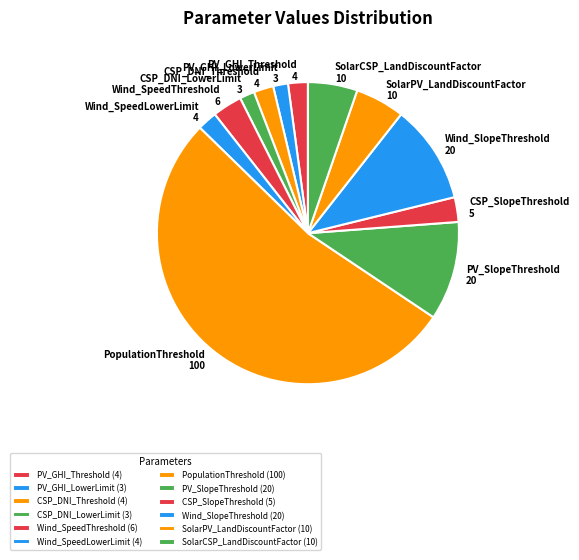

Is it true that PV_GHI_LowerLimit is 2% of the pie?

True